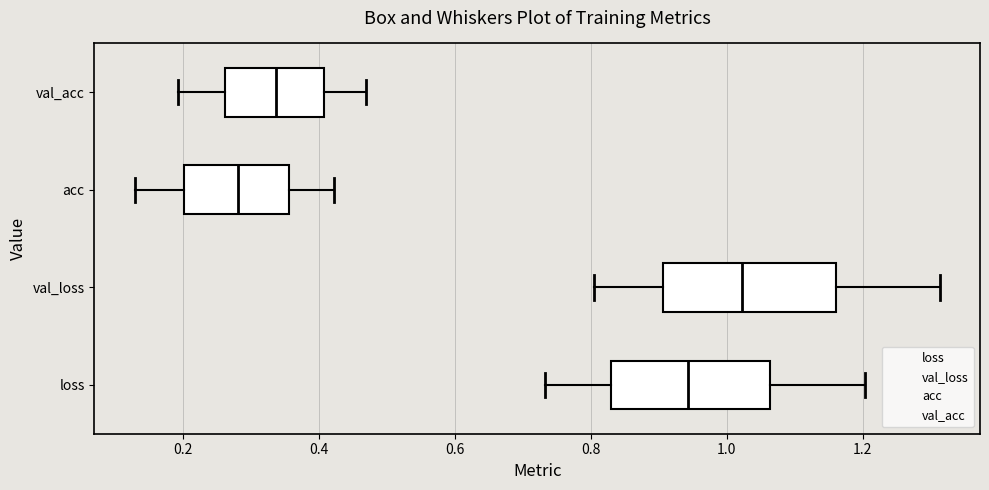

Which box has the furthest to the left median line?

acc